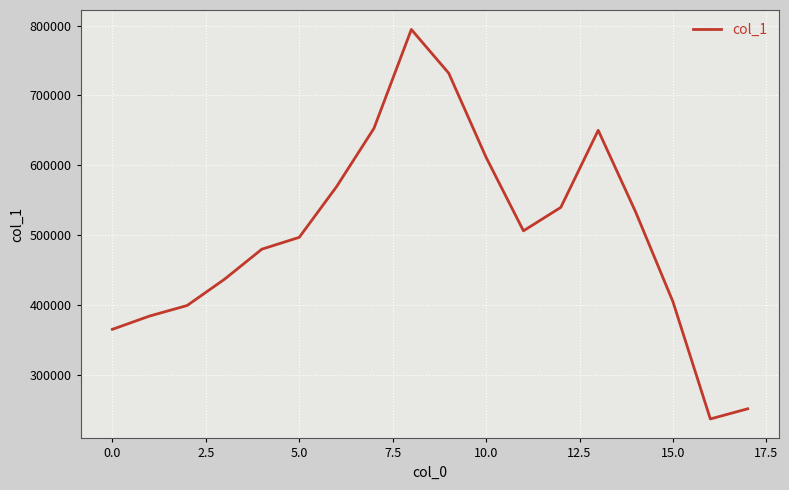

What is the difference between the maximum and minimum values?

556960